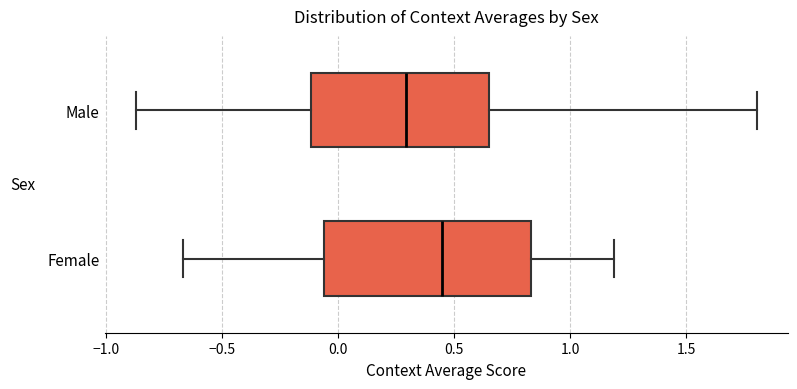

Where does the right whisker of the box for Female end on the x-axis? The values are not printed on the chart, so give them approximately, as read against the axis.

1.20